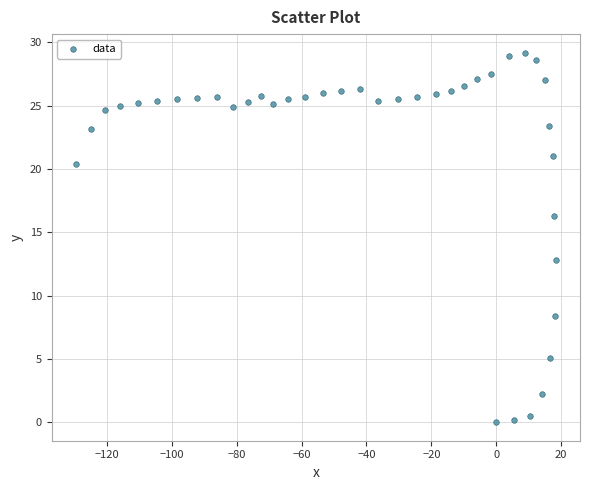

What Y value in the scatter plot is closest to 14?

12.8